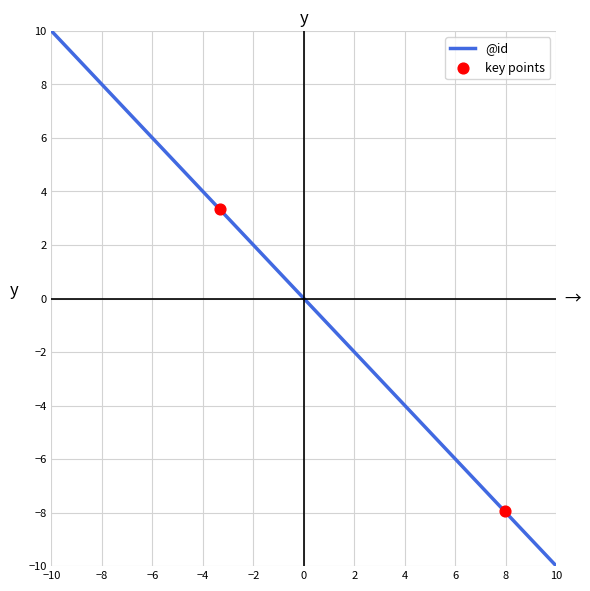

What is the difference between the maximum and minimum values?

20.0